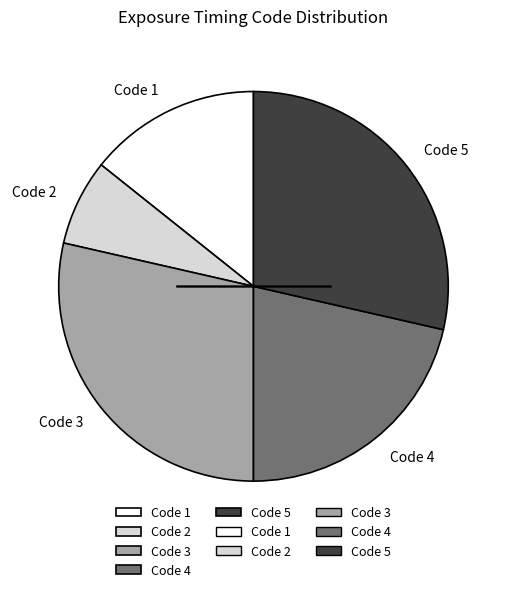

Combined, do Code 4 and Code 2 account for over 50%?

No